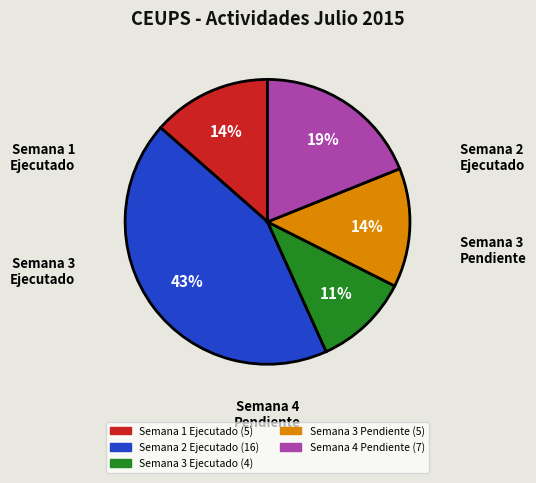

Does any single category account for the majority?

No